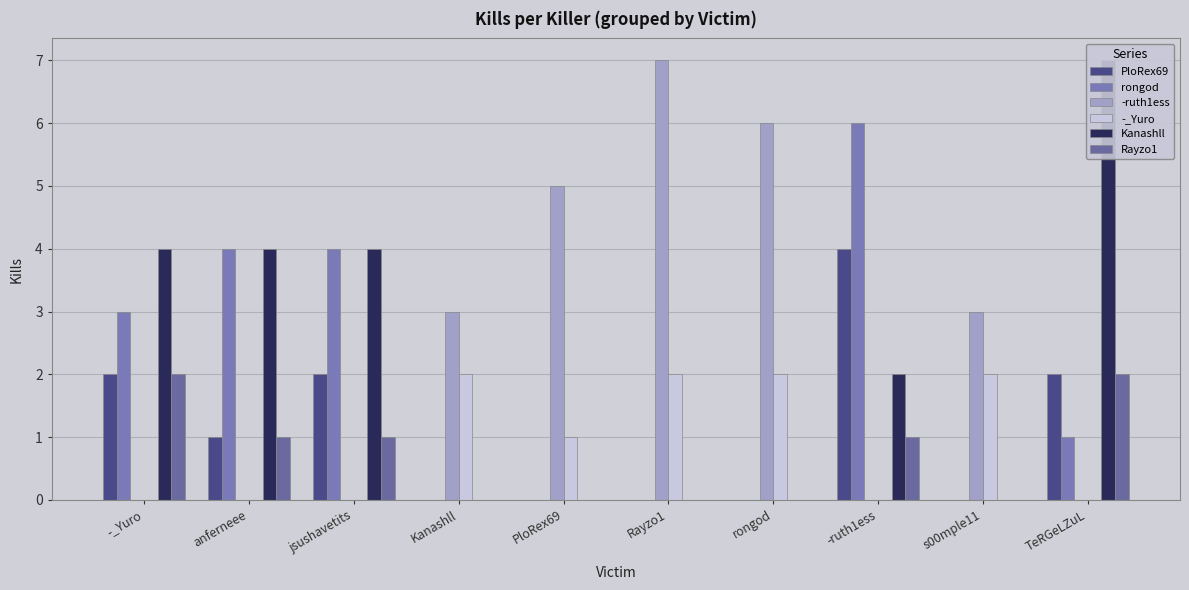

Reading right to left, extract all data points from this chart.

PloRex69: 2	0	4	0	0	0	0	2	1	2
rongod: 1	0	6	0	0	0	0	4	4	3
-ruth1ess: 0	3	0	6	7	5	3	0	0	0
-_Yuro: 0	2	0	2	2	1	2	0	0	0
Kanashll: 7	0	2	0	0	0	0	4	4	4
Rayzo1: 2	0	1	0	0	0	0	1	1	2